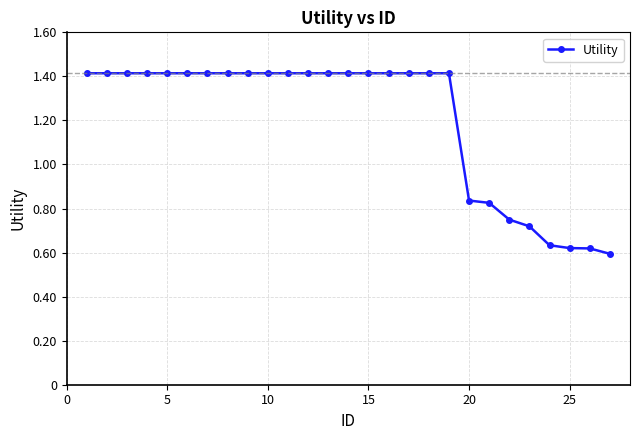

Count the values in the range 0 to 1.

8